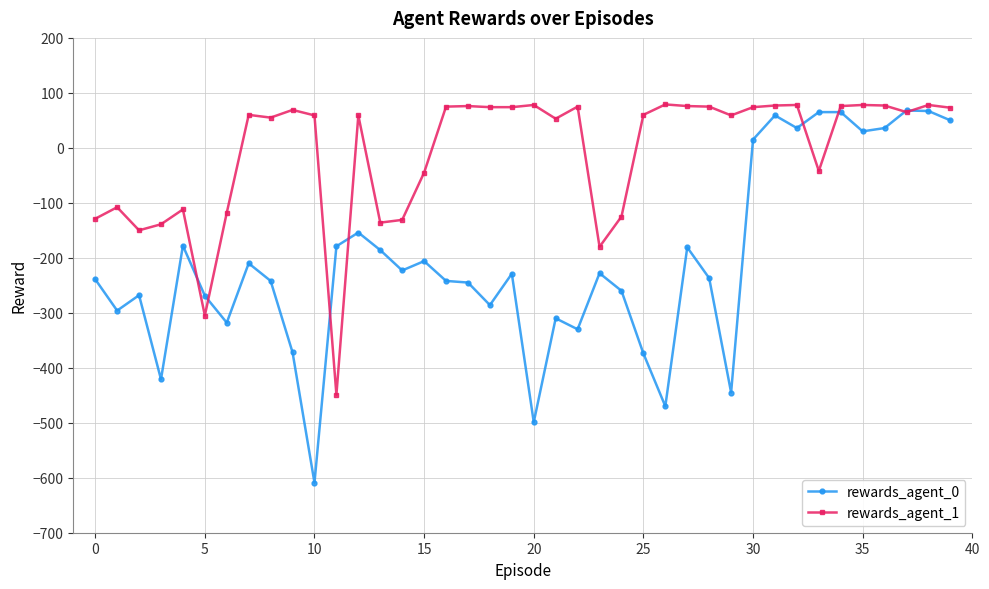

Which series has the largest total across all categories?

rewards_agent_1